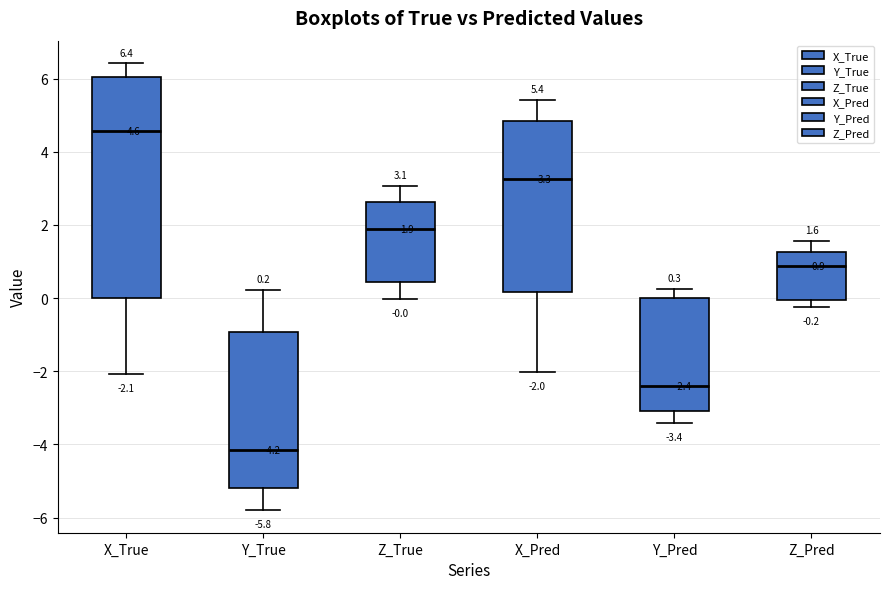

Which box is the tallest, from its lower edge to its upper edge?

X_True